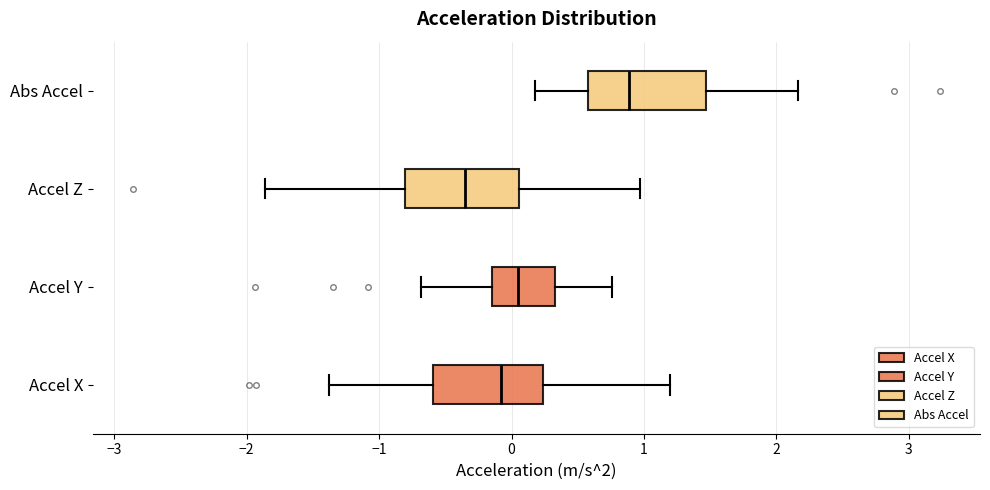

Reading bottom to top, read every box against the x-axis: the position of its median line, the range the box covers, and the ends of its whiskers. The values are not printed on the chart, so give them approximately, as read against the axis.

Accel X: median -0.1, box -0.6 to 0.2, whiskers -1.4 to 1.2
Accel Y: median 0.1, box -0.2 to 0.3, whiskers -0.7 to 0.8
Accel Z: median -0.4, box -0.8 to 0.1, whiskers -1.9 to 1.0
Abs Accel: median 0.9, box 0.6 to 1.5, whiskers 0.2 to 2.2